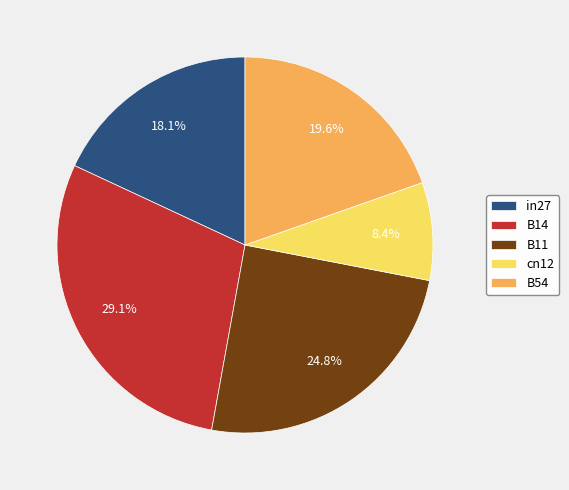

To the nearest percent, what portion does cn12 represent?

8%